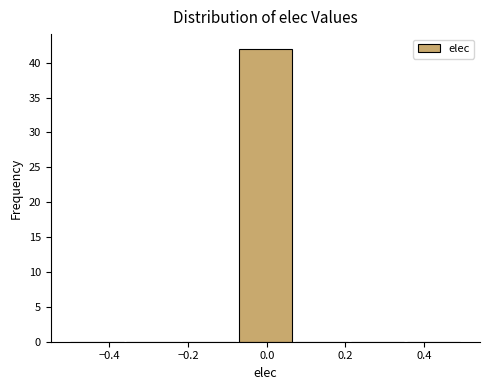

How tall is the bar that spans -0.08 to 0.08 on the x-axis? Neither the bar edges nor the heights are printed on the chart, so give them approximately, as read against the axes.

42